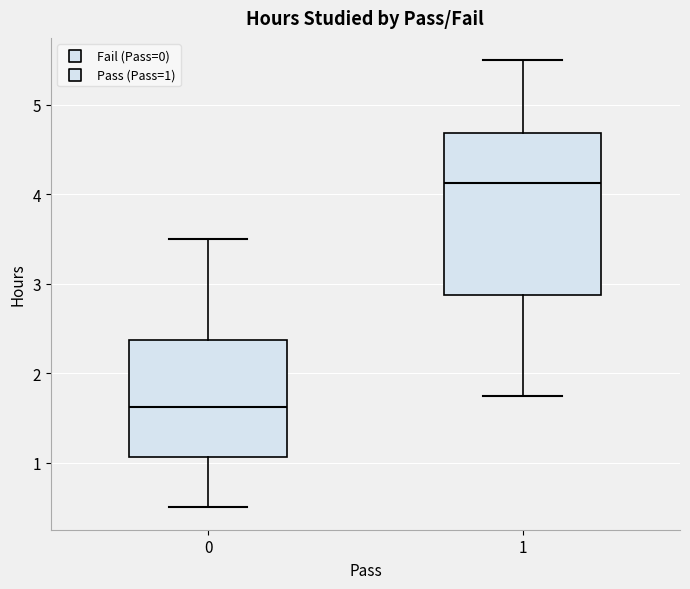

Comparing the boxes themselves (not the whiskers), which one is the tallest?

1